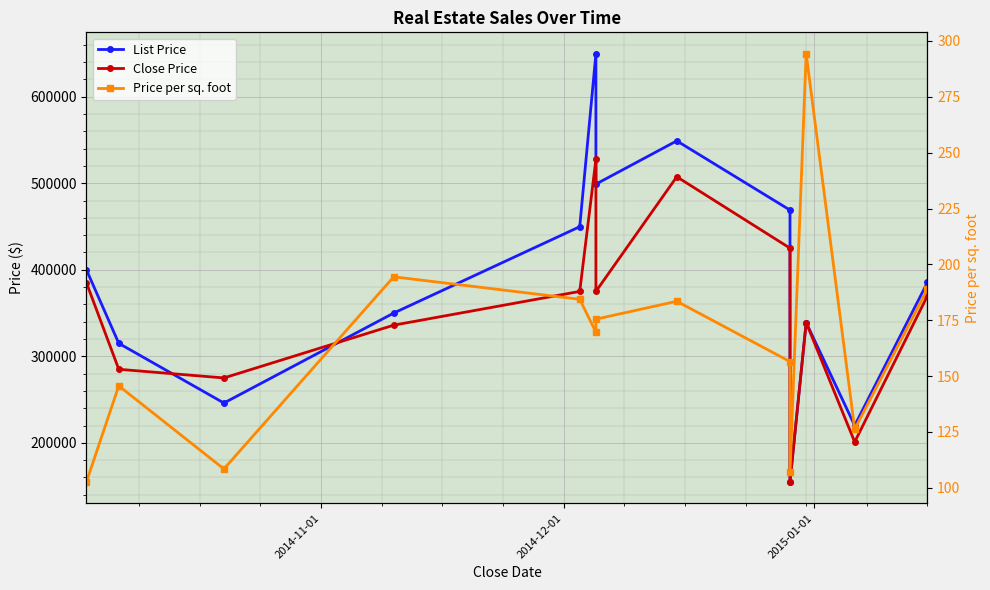

How many lines are shown in the chart?

3